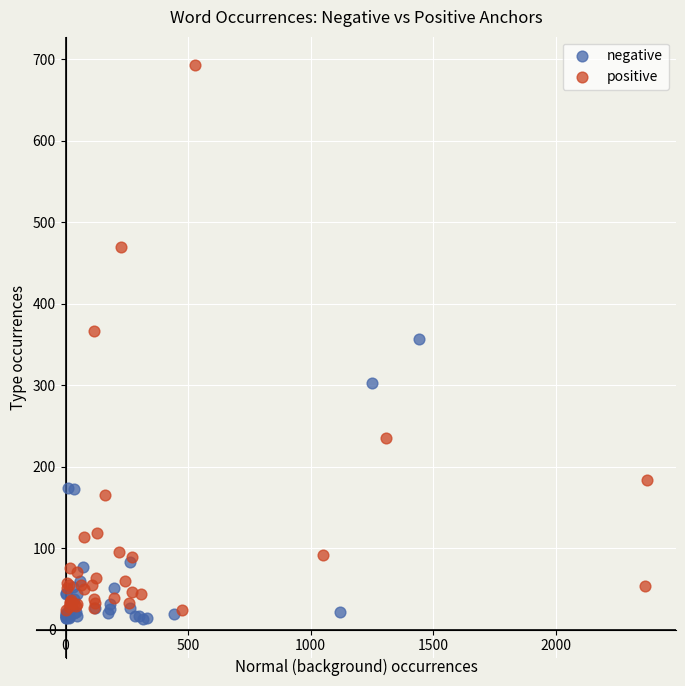

Which series has the widest spread of Y values?

positive